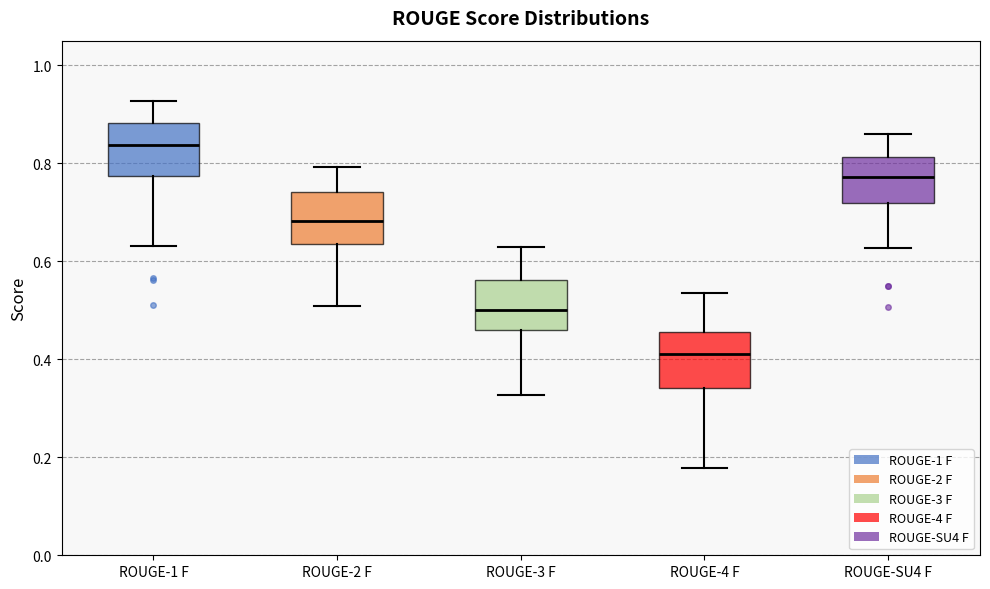

Reading left to right, transcribe this box plot: for each box, give where its median line is, the range the box spans, and where its two whiskers end, as read against the y-axis. The values are not printed on the chart, so give them approximately, as read against the axis.

ROUGE-1 F: median 0.84, box 0.78 to 0.88, whiskers 0.64 to 0.92
ROUGE-2 F: median 0.68, box 0.64 to 0.74, whiskers 0.50 to 0.80
ROUGE-3 F: median 0.50, box 0.46 to 0.56, whiskers 0.32 to 0.62
ROUGE-4 F: median 0.42, box 0.34 to 0.46, whiskers 0.18 to 0.54
ROUGE-SU4 F: median 0.78, box 0.72 to 0.82, whiskers 0.62 to 0.86